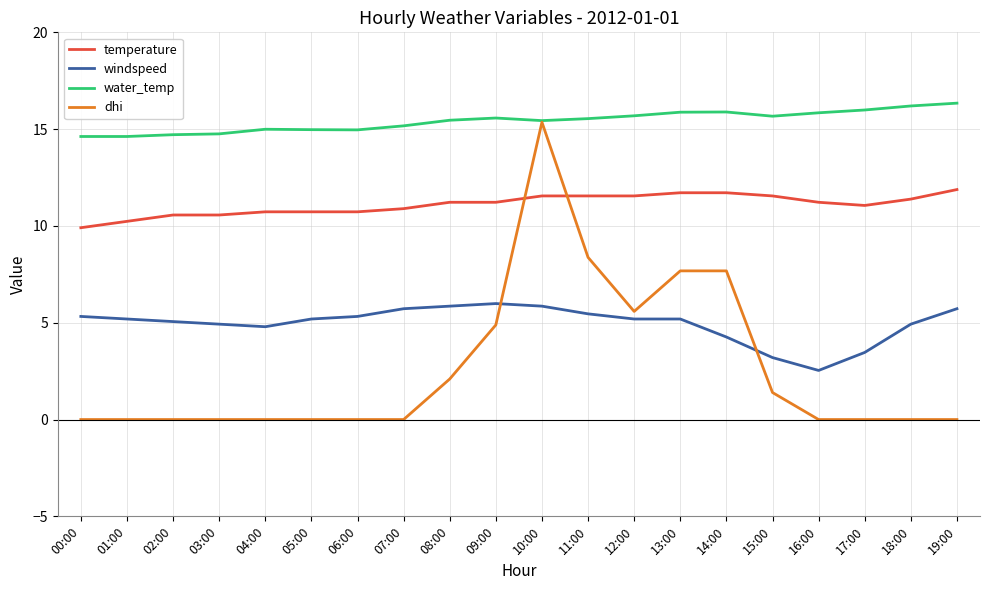

At 12:00, list the series in order from largest to smallest.

water_temp, temperature, dhi, windspeed